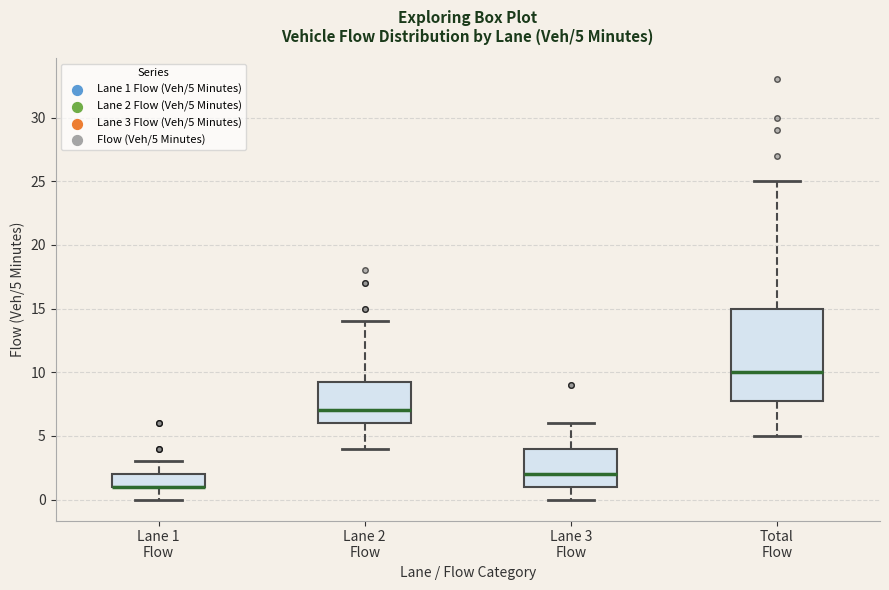

Which box is the tallest, from its lower edge to its upper edge?

Total Flow